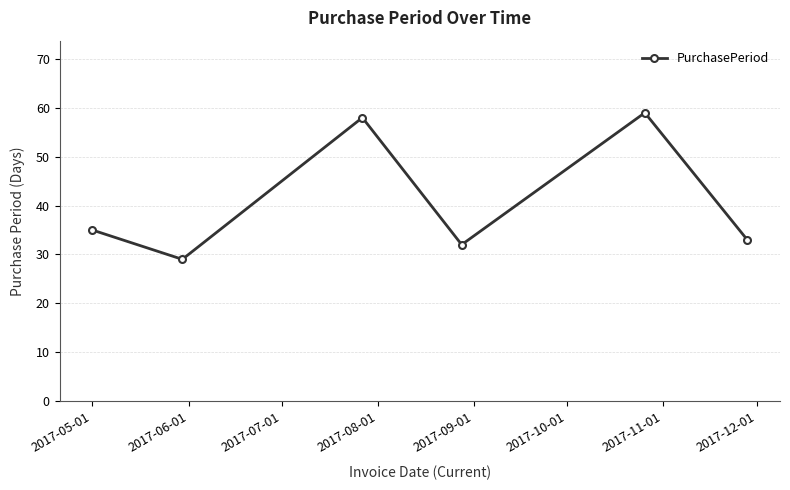

Reading right to left, what are all the values shown in this chart?

33	59	32	58	29	35